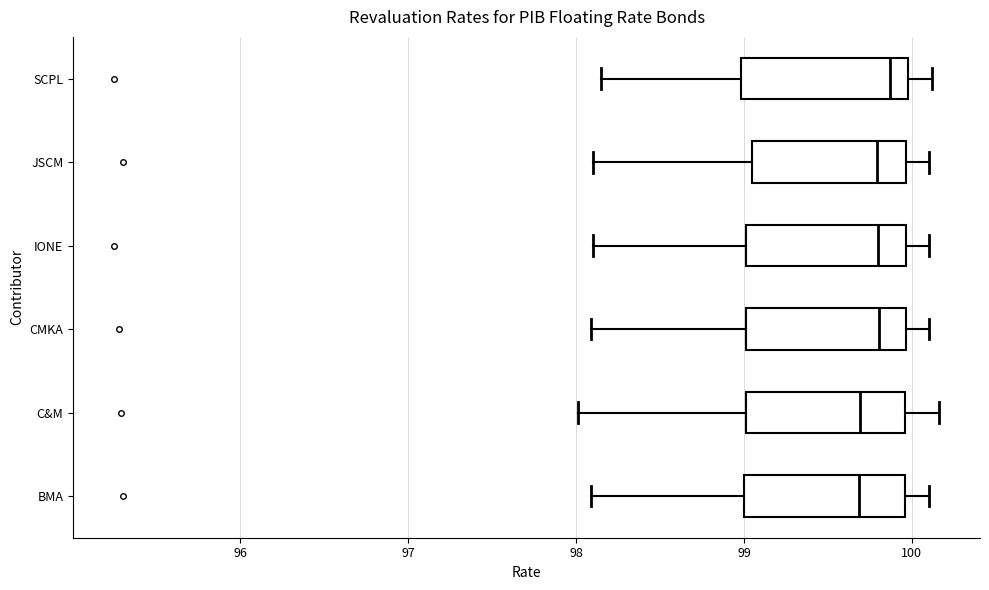

Reading bottom to top, read every box against the x-axis: the position of its median line, the range the box covers, and the ends of its whiskers. The values are not printed on the chart, so give them approximately, as read against the axis.

BMA: median 99.7, box 99.0 to 100.0, whiskers 98.1 to 100.1
C&M: median 99.7, box 99.0 to 100.0, whiskers 98.0 to 100.2
CMKA: median 99.8, box 99.0 to 100.0, whiskers 98.1 to 100.1
IONE: median 99.8, box 99.0 to 100.0, whiskers 98.1 to 100.1
JSCM: median 99.8, box 99.1 to 100.0, whiskers 98.1 to 100.1
SCPL: median 99.9, box 99.0 to 100.0, whiskers 98.2 to 100.1